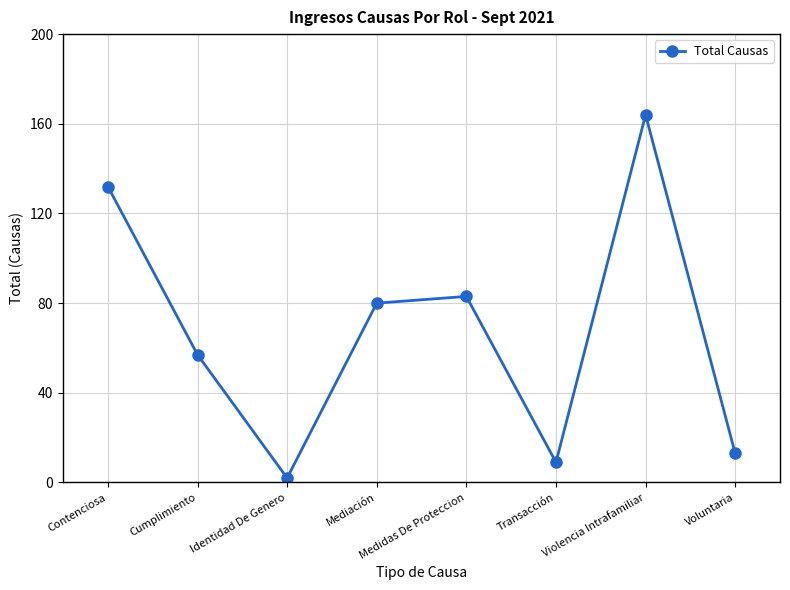

Approximately how many times larger is the value at Contenciosa compared to Transacción?

14.7